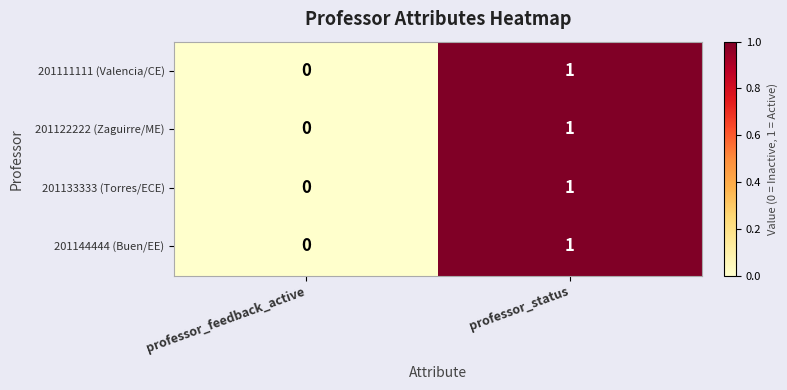

At which category is the sum across all series the highest?

professor_status